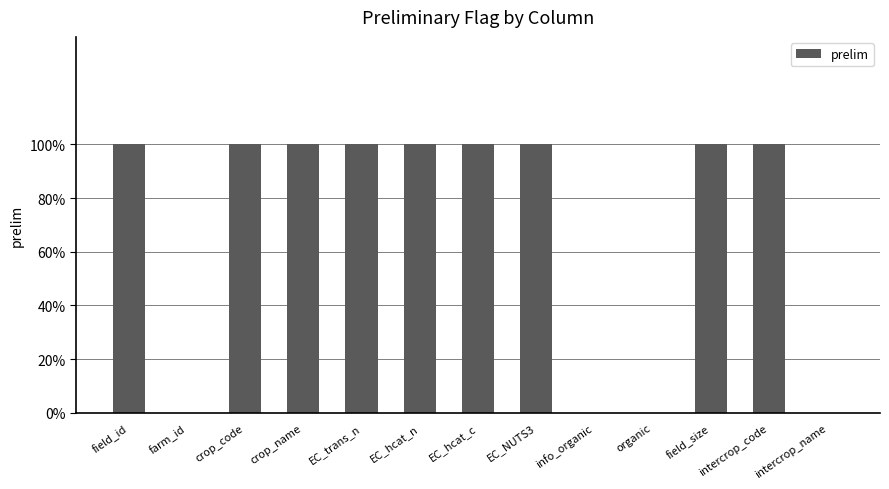

List the labels in order of value, largest first.

field_id, crop_code, crop_name, EC_trans_n, EC_hcat_n, EC_hcat_c, EC_NUTS3, field_size, intercrop_code, farm_id, info_organic, organic, intercrop_name